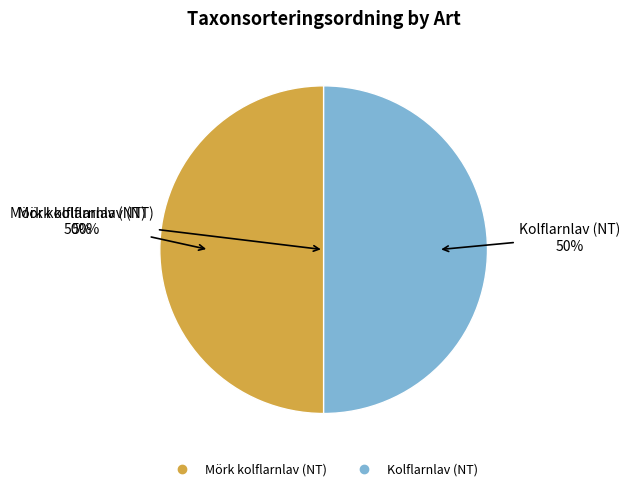

What is the total percentage of Mörk kolflarnlav (NT) and Kolflarnlav (NT)?

100.0%